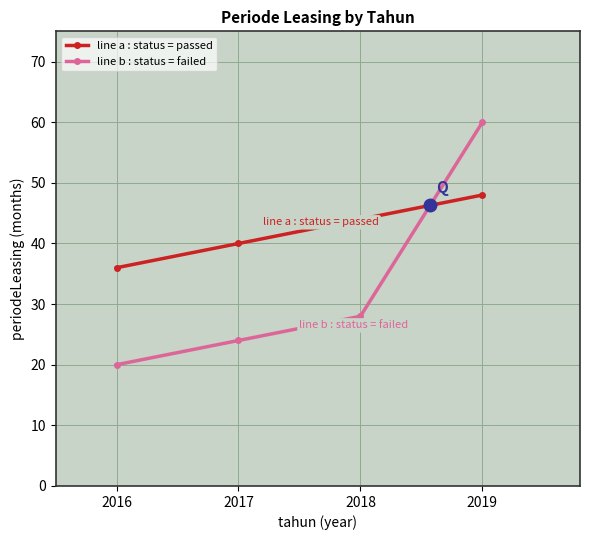

What is the spread (max minus min) of values at 2017?

16